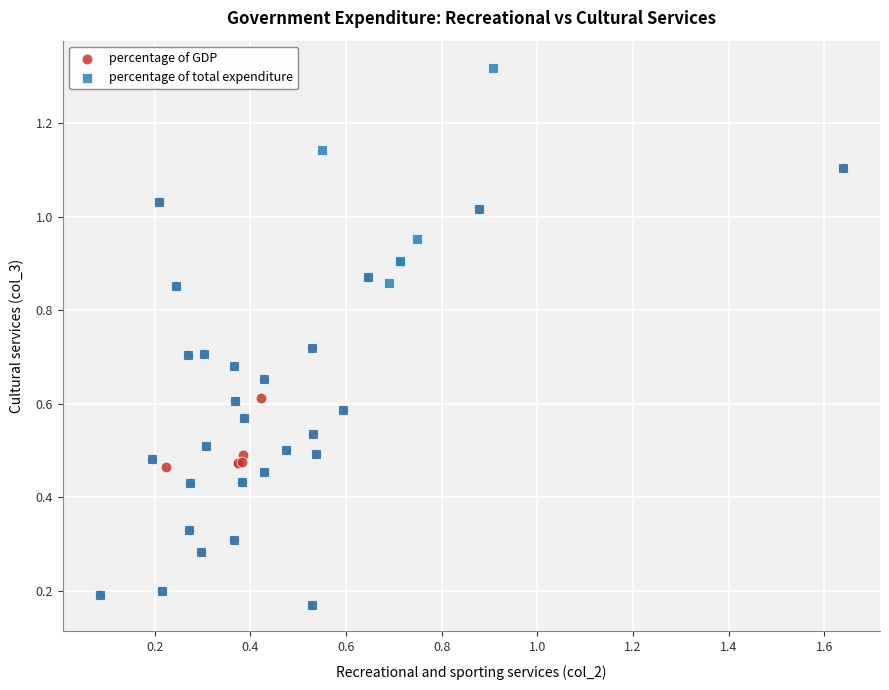

Which series contains the highest Y value?

percentage of total expenditure